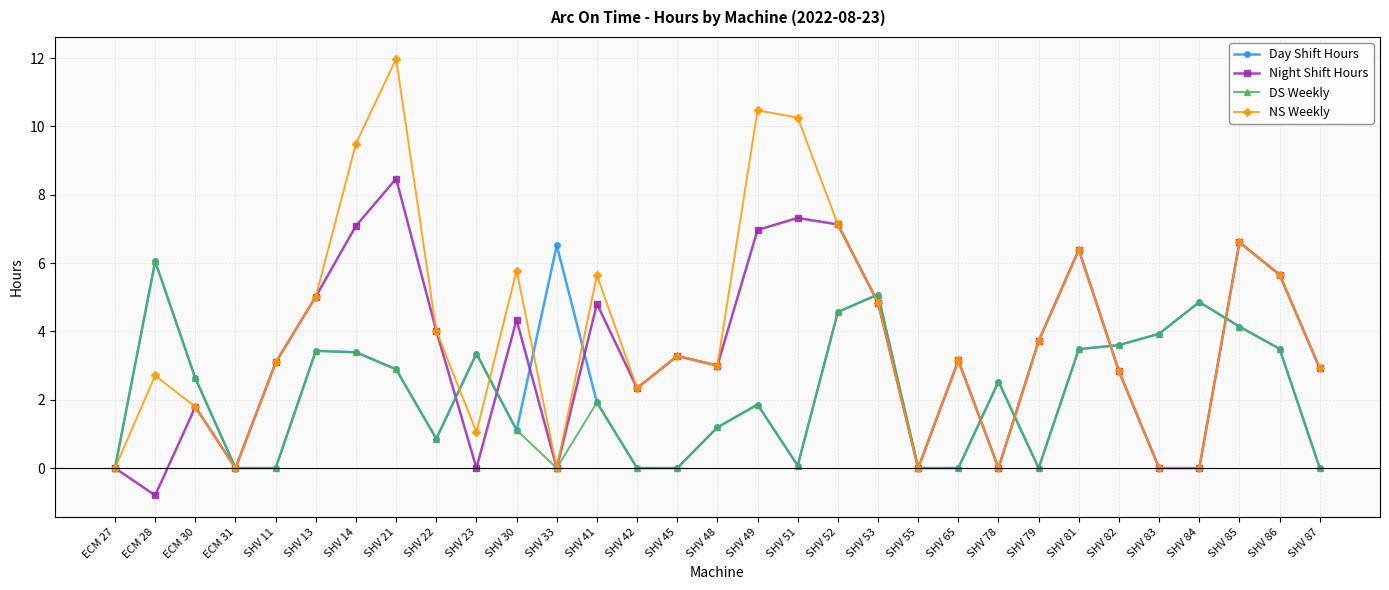

At which label is NS Weekly closest to 5?

SHV 13